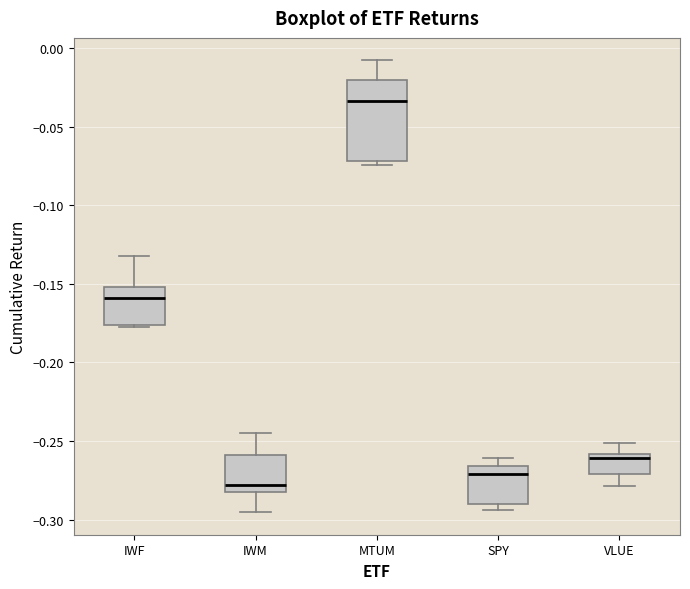

Reading left to right, transcribe this box plot: for each box, give where its median line is, the range the box spans, and where its two whiskers end, as read against the y-axis. The values are not printed on the chart, so give them approximately, as read against the axis.

IWF: median -0.160, box -0.175 to -0.150, whiskers -0.175 (just below the box's lower edge) to -0.130
IWM: median -0.280, box -0.285 to -0.260, whiskers -0.295 to -0.245
MTUM: median -0.035, box -0.070 to -0.020, whiskers -0.075 to -0.010
SPY: median -0.270, box -0.290 to -0.265, whiskers -0.295 to -0.260
VLUE: median -0.260 (just below the box's upper edge), box -0.270 to -0.260, whiskers -0.280 to -0.250